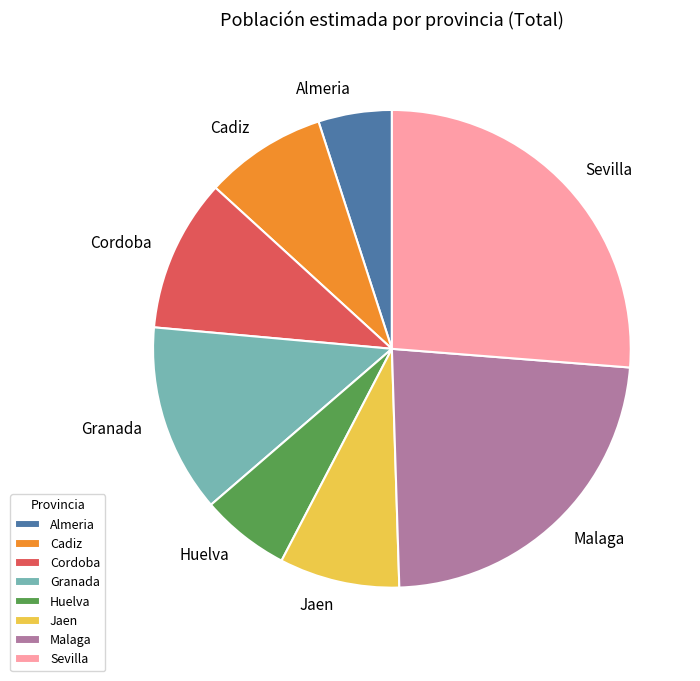

How many slices are in this pie chart?

8